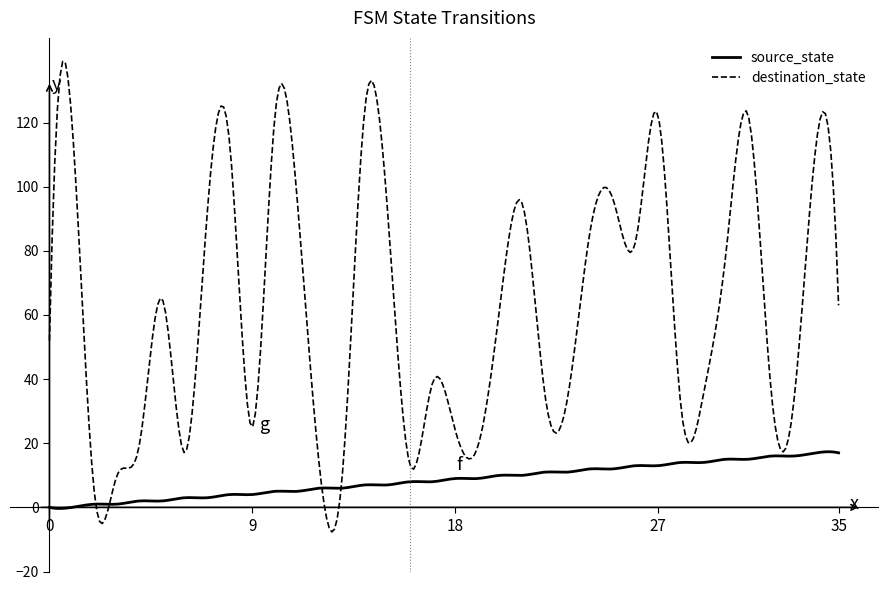

What is the sum of all destination_state values?

18690.1